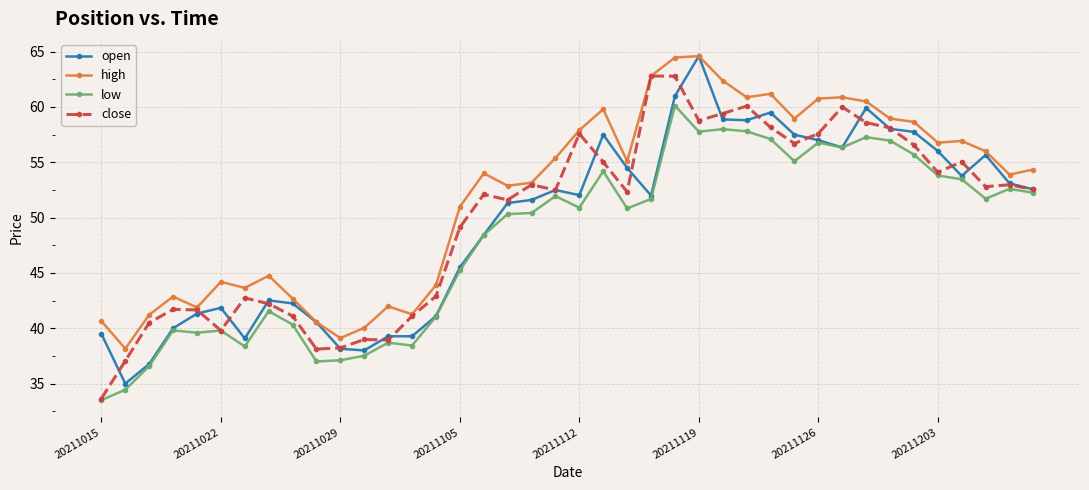

True or false: low and high cross at least once.

False